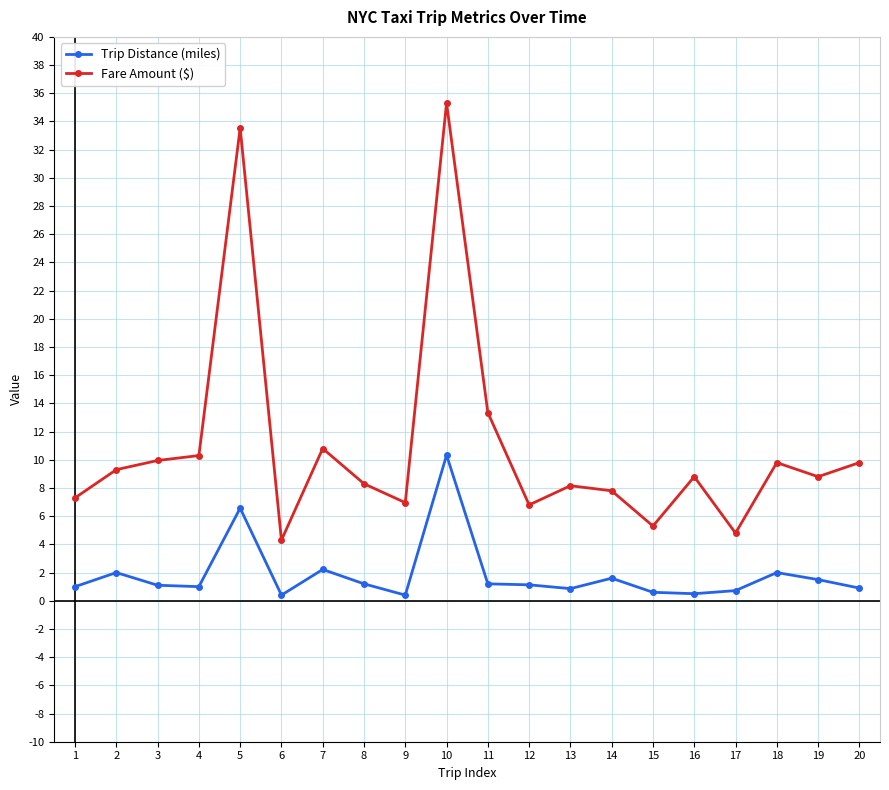

At 14, list the series in order from smallest to largest.

Trip Distance (miles), Fare Amount ($)